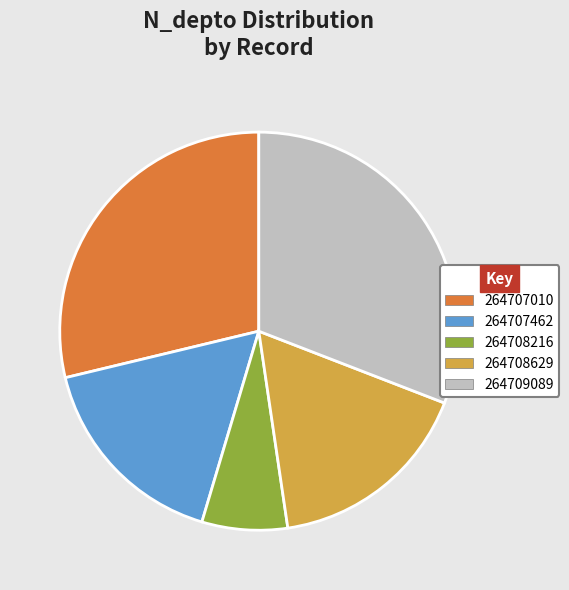

Is the sum of 264707462 and 264707010 greater than half?

No